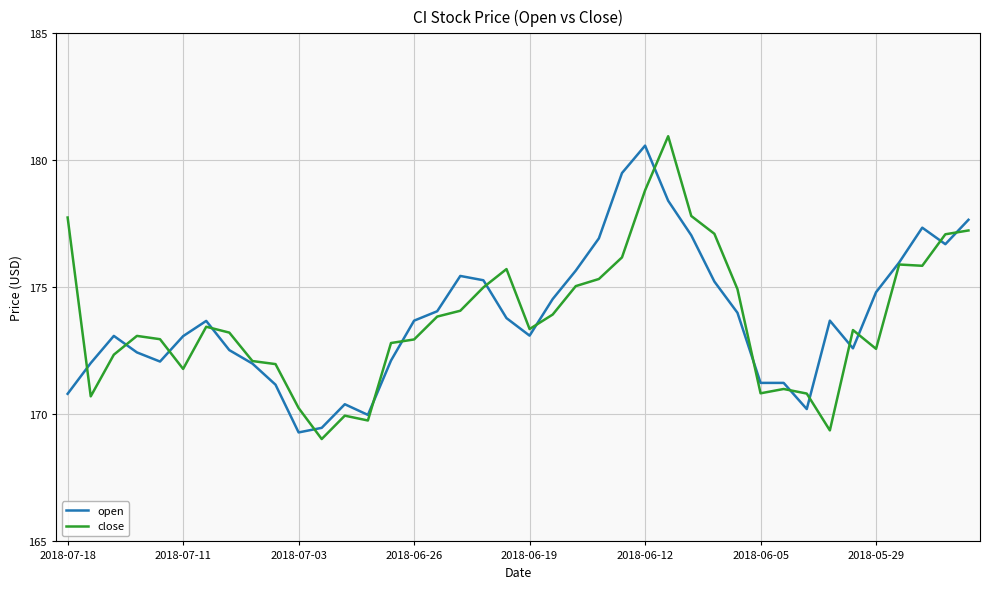

What are all the series names shown in the legend?

open, close